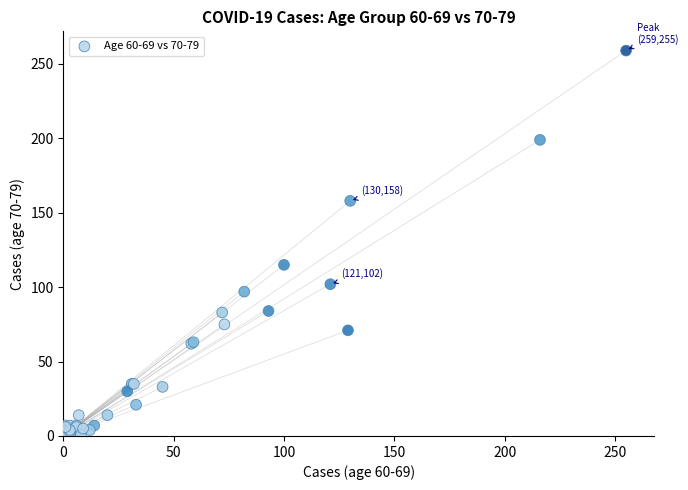

What Y value in the scatter plot is closest to 129?

115